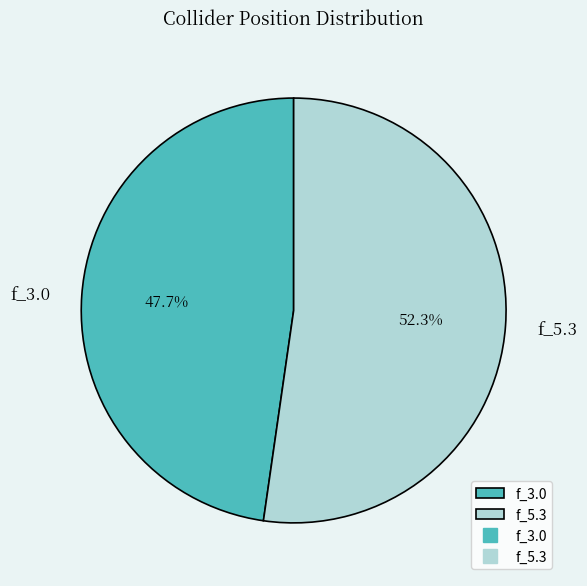

Is it true that f_5.3 is 52% of the pie?

True